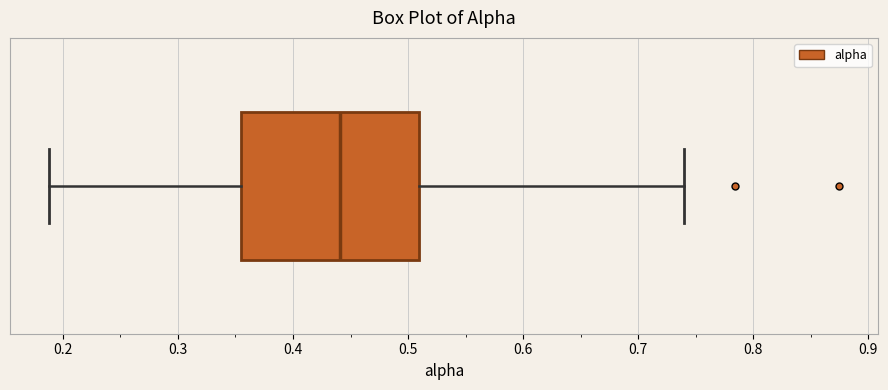

Where is the right edge of the box on the x-axis? The values are not printed on the chart, so give them approximately, as read against the axis.

0.51